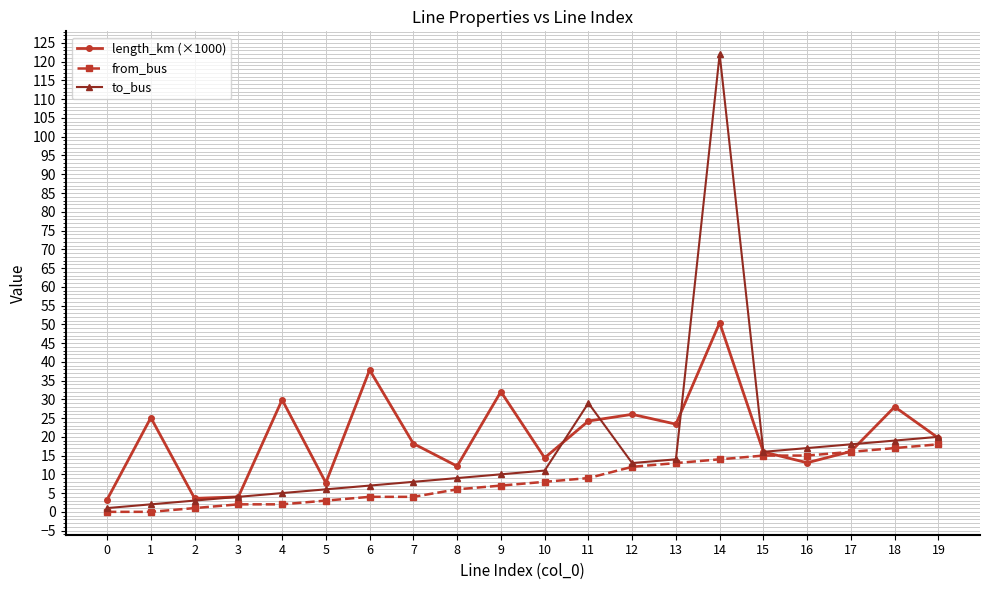

What is the value of the length_km (×1000) point at the 6th from the left?

7.7